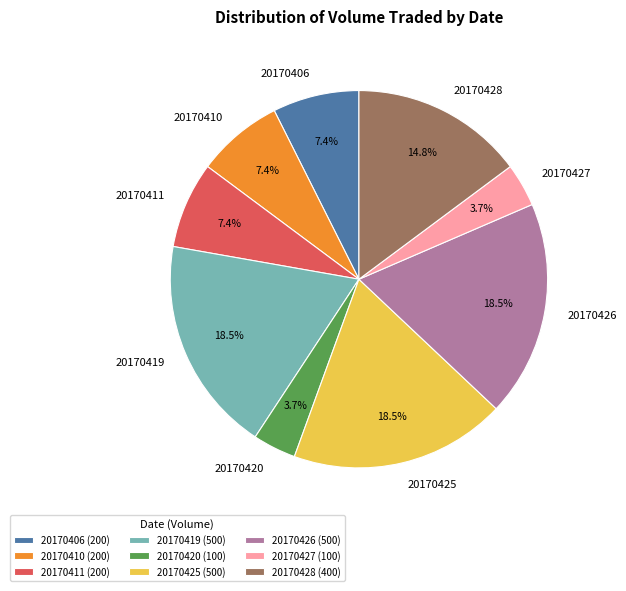

The 20170427 slice represents 4% of the pie. True or false?

True